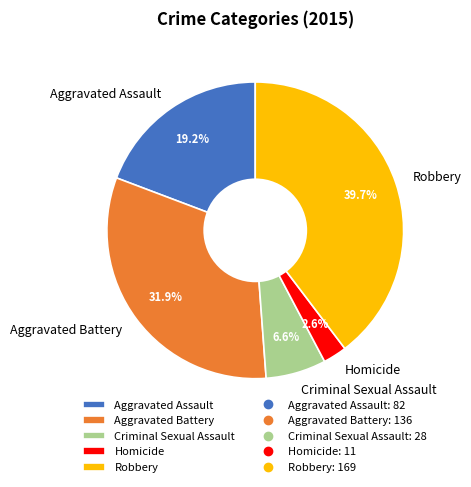

Rank the categories by value from lowest to highest.

Homicide, Criminal Sexual Assault, Aggravated Assault, Aggravated Battery, Robbery